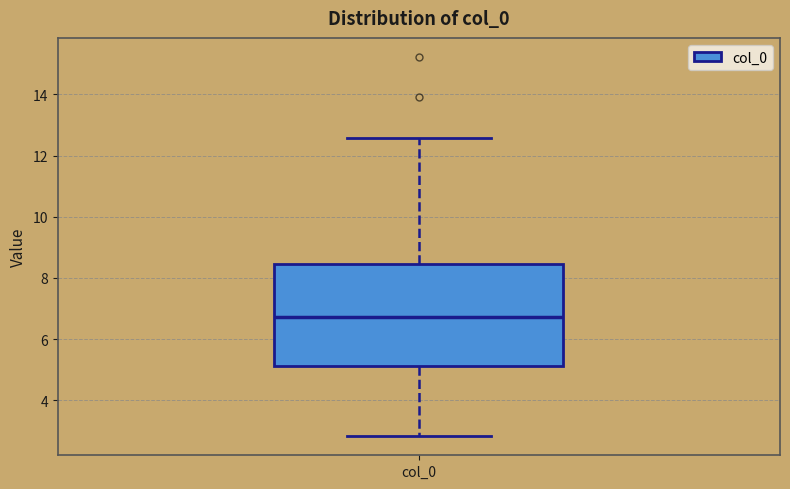

Transcribe this box plot: give where the median line is, the range the box spans, and where the two whiskers end, as read against the y-axis. The values are not printed on the chart, so give them approximately, as read against the axis.

median 6.8, box 5.2 to 8.4, whiskers 2.8 to 12.6